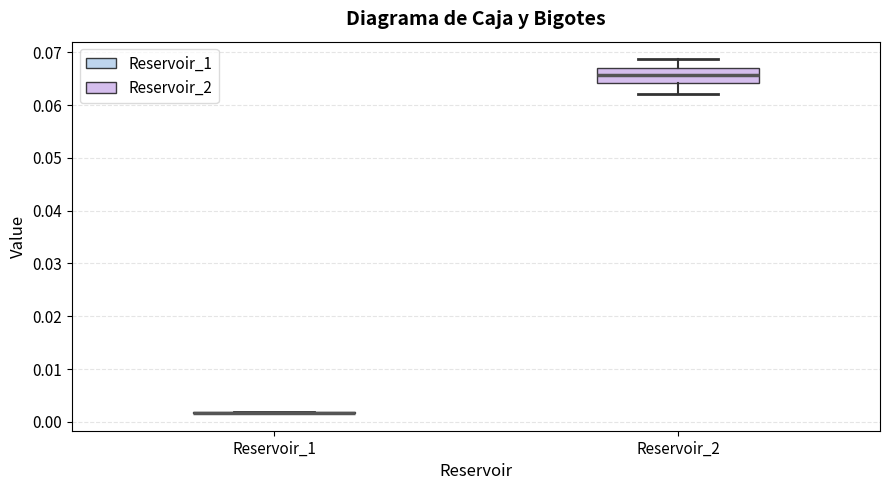

Where is the lower edge of the box for Reservoir_2 on the y-axis? The values are not printed on the chart, so give them approximately, as read against the axis.

0.064